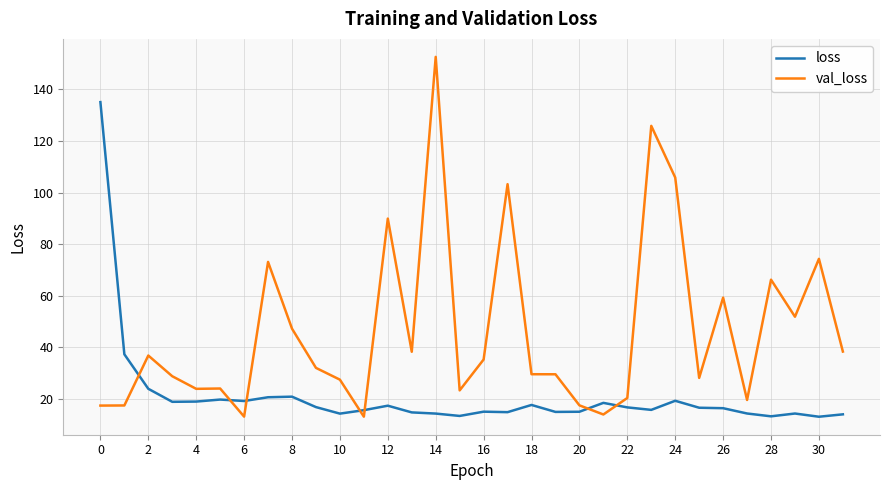

What is the greatest value displayed?

152.6